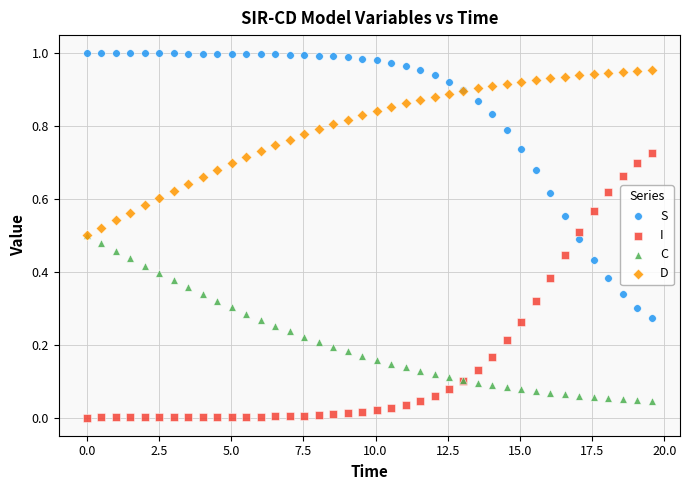

What are all the series names shown in the legend?

S, I, C, D